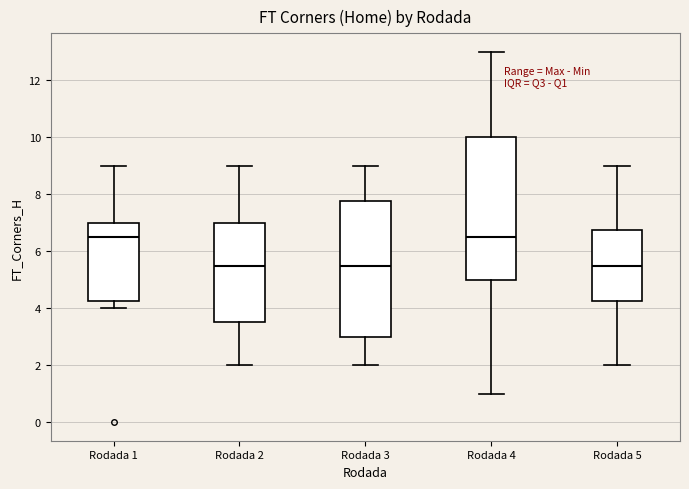

Which box is the tallest, from its lower edge to its upper edge?

Rodada 4